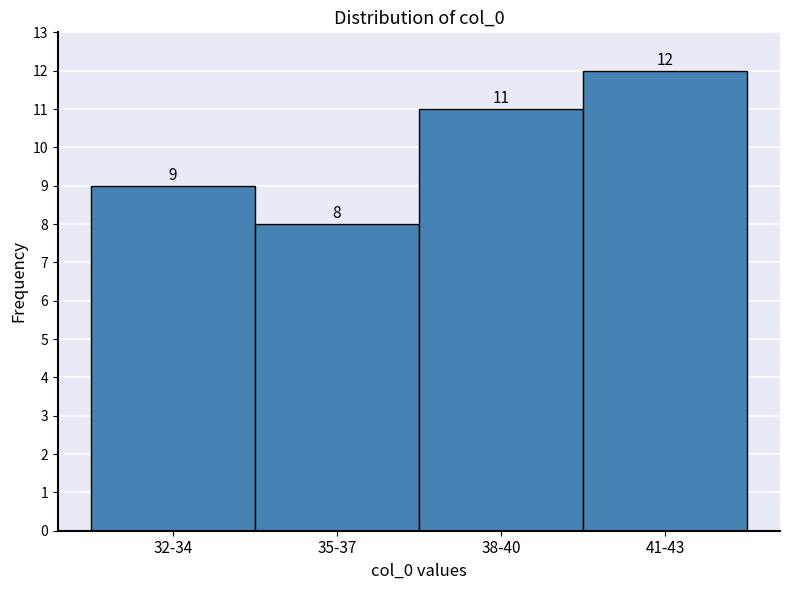

Reading right to left, what are all the values shown in this chart?

12	11	8	9